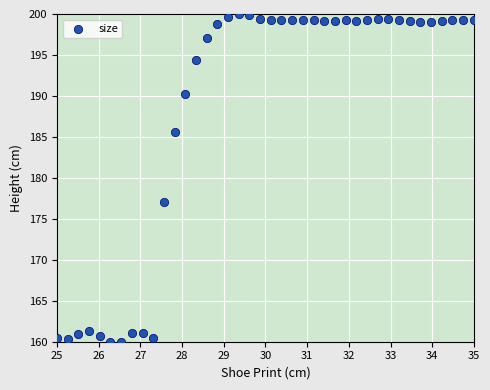

What Y value in the scatter plot is closest to 180?

177.0